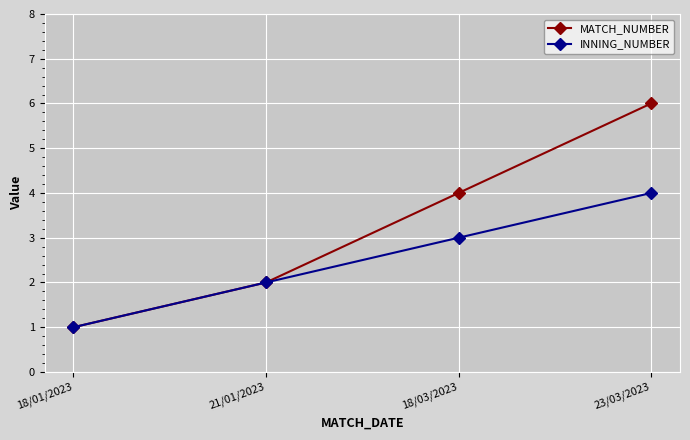

Reading left to right, list all the values displayed in this chart.

MATCH_NUMBER: 1	2	4	6
INNING_NUMBER: 1	2	3	4